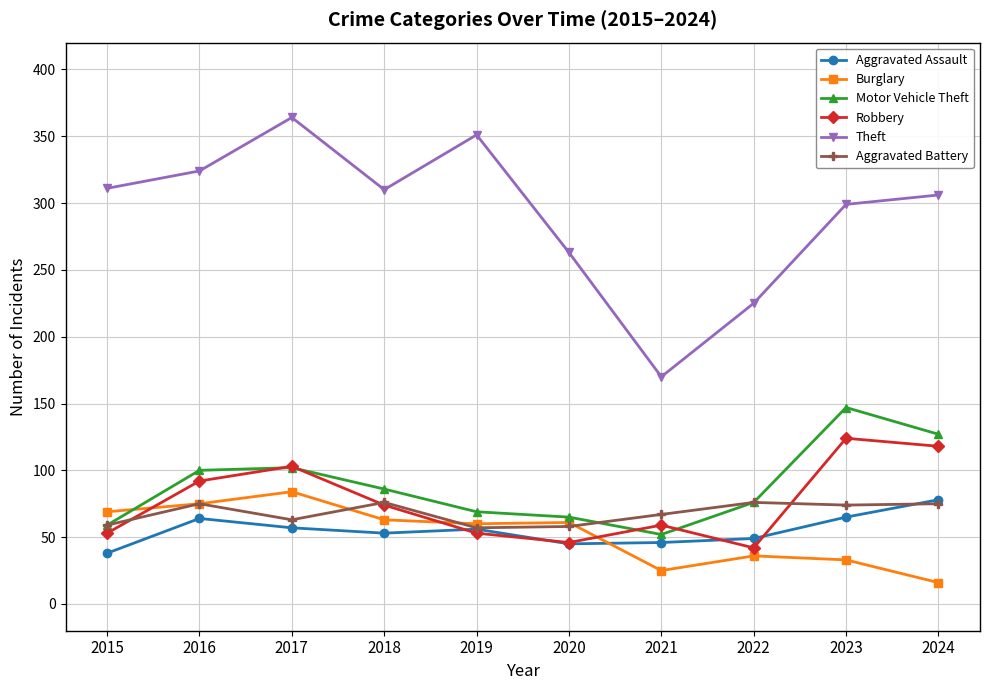

True or false: Theft has a value of 364 at 2017.

True